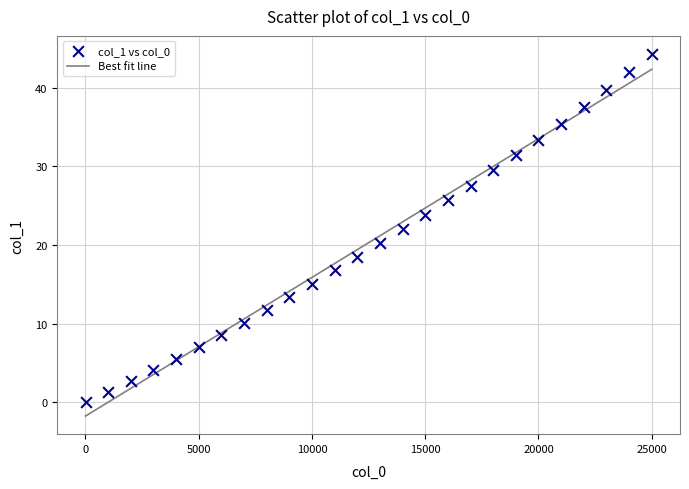

What is the range of Y values (max minus min)?

44.3